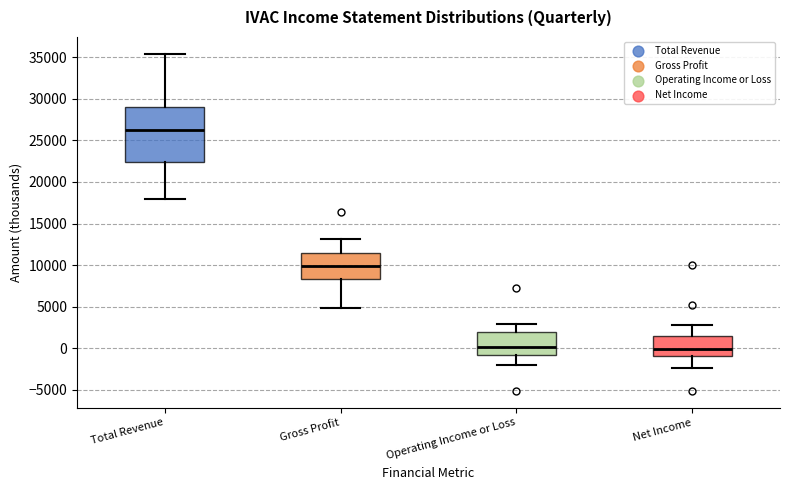

Reading left to right, transcribe this box plot: for each box, give where its median line is, the range the box spans, and where its two whiskers end, as read against the y-axis. The values are not printed on the chart, so give them approximately, as read against the axis.

Total Revenue: median 26000, box 22500 to 29000, whiskers 18000 to 35500
Gross Profit: median 10000, box 8500 to 11500, whiskers 5000 to 13000
Operating Income or Loss: median 0, box -1000 to 2000, whiskers -2000 to 3000
Net Income: median 0, box -1000 to 1500, whiskers -2500 to 3000